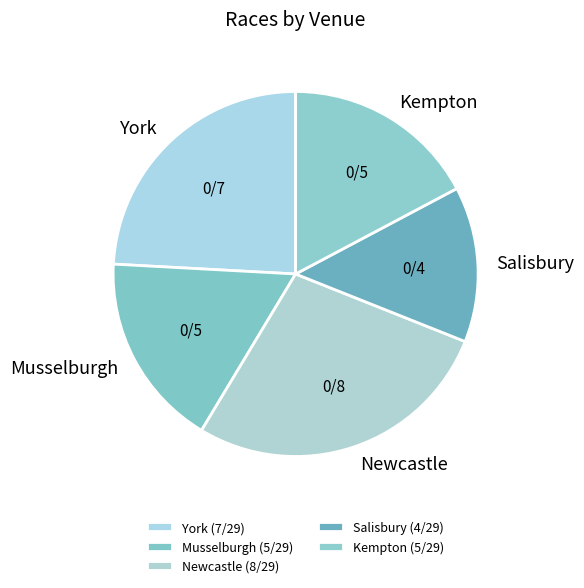

Does any single category account for the majority?

No